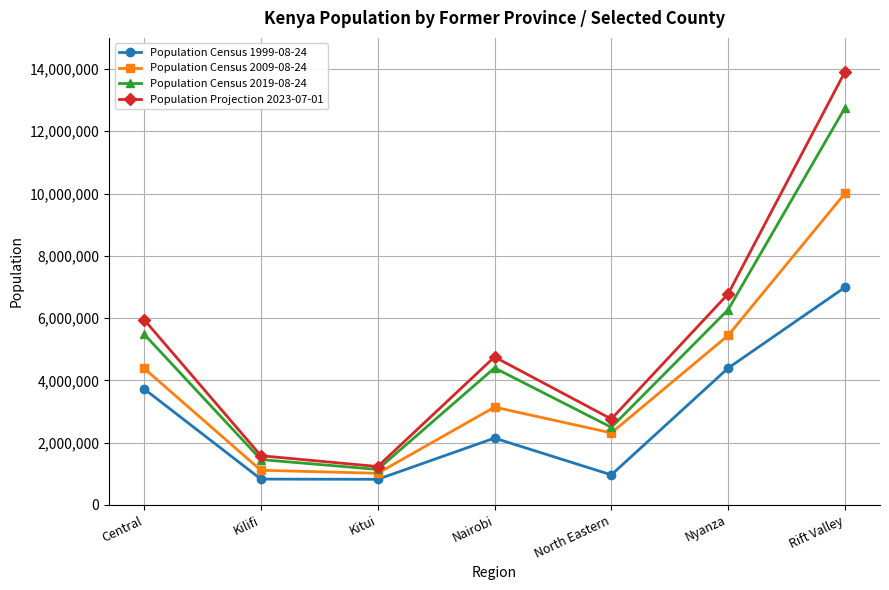

In Population Census 2009-08-24, how many points are lower than both neighbors (excluding endpoints)?

2